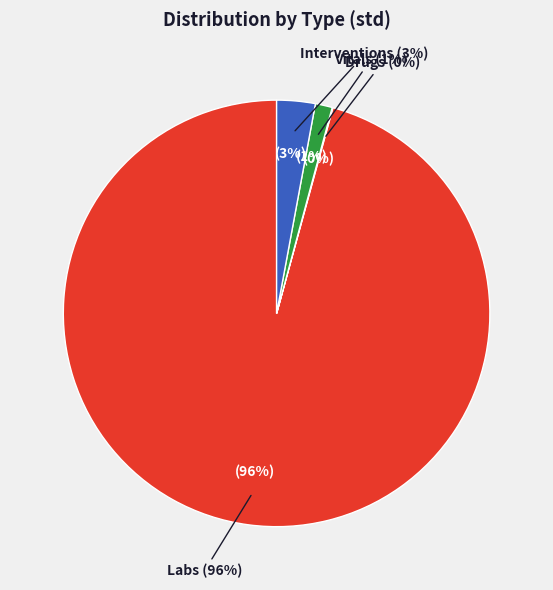

What percentage is NOT represented by Drugs?

99.9%